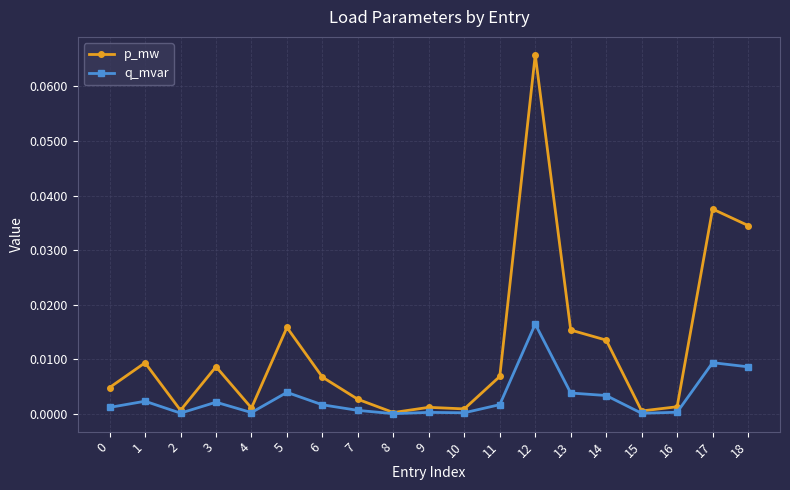

Which series has the largest range (max minus min)?

p_mw